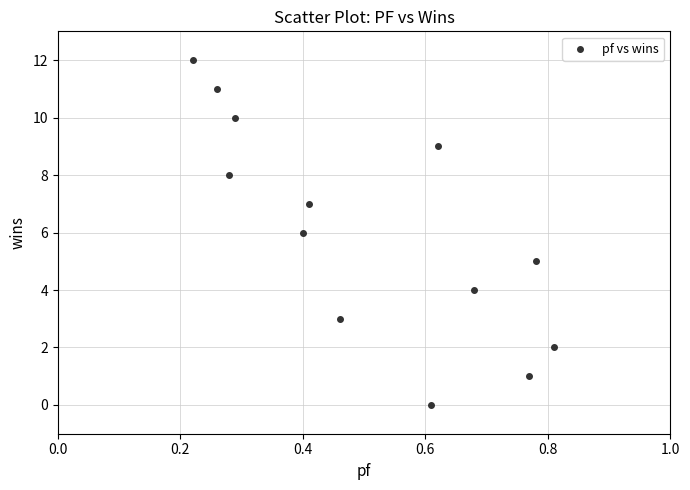

What is the range of Y values (max minus min)?

12